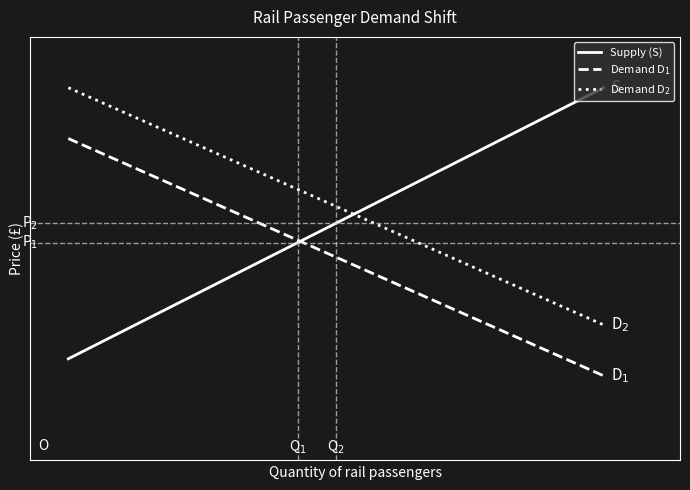

Is this an area chart (filled region under the line)?

No